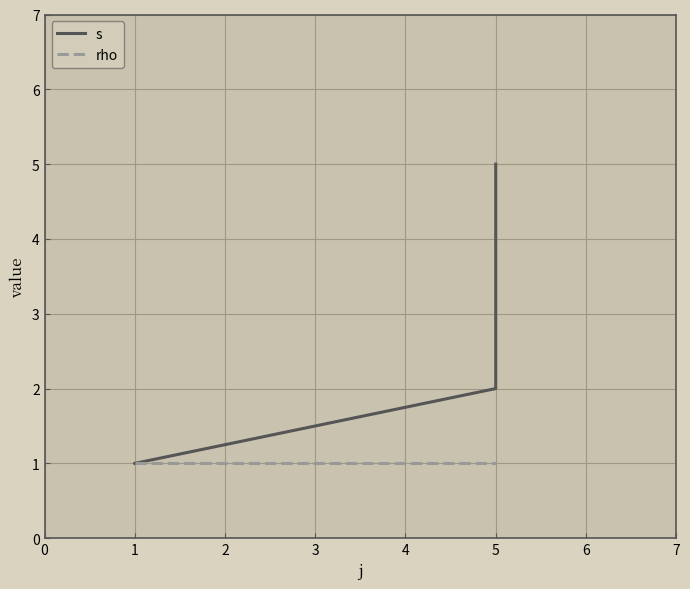

What is the value of the rho point at the 2nd from the left?

1